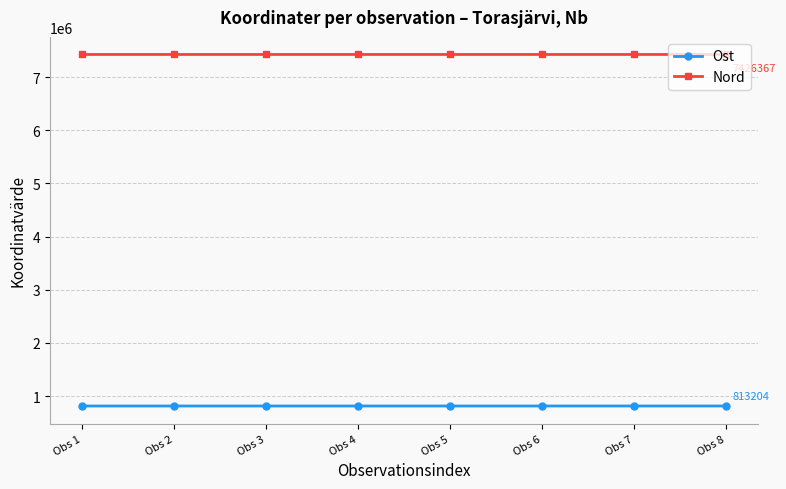

List the series in order of their peak value, lowest first.

Ost, Nord